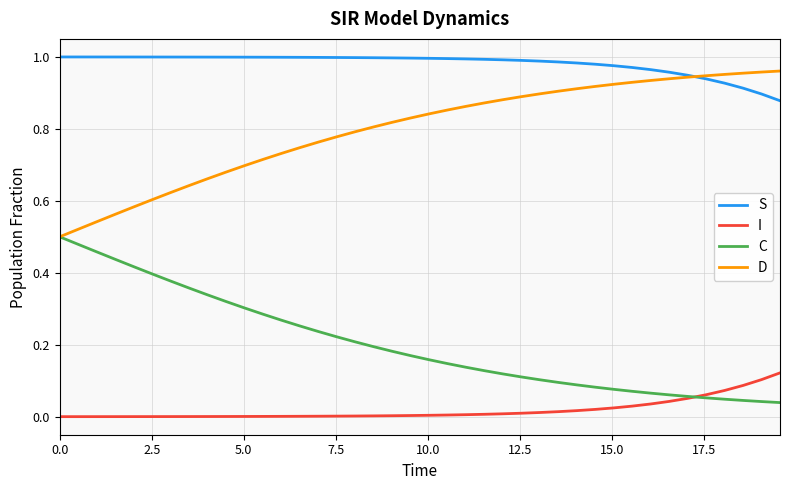

True or false: C and I cross at least once.

True